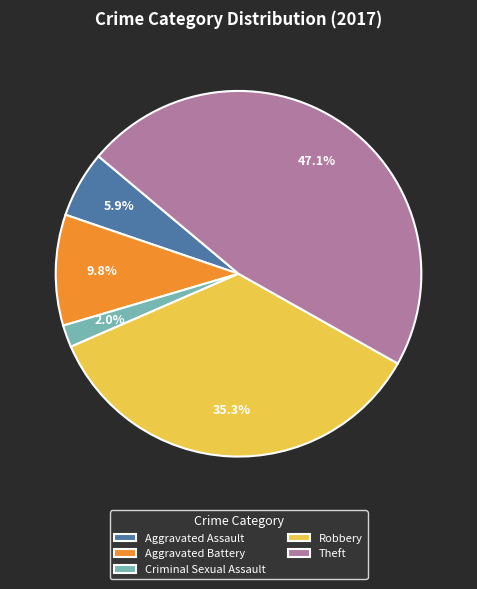

What percentage is NOT represented by Theft?

52.9%